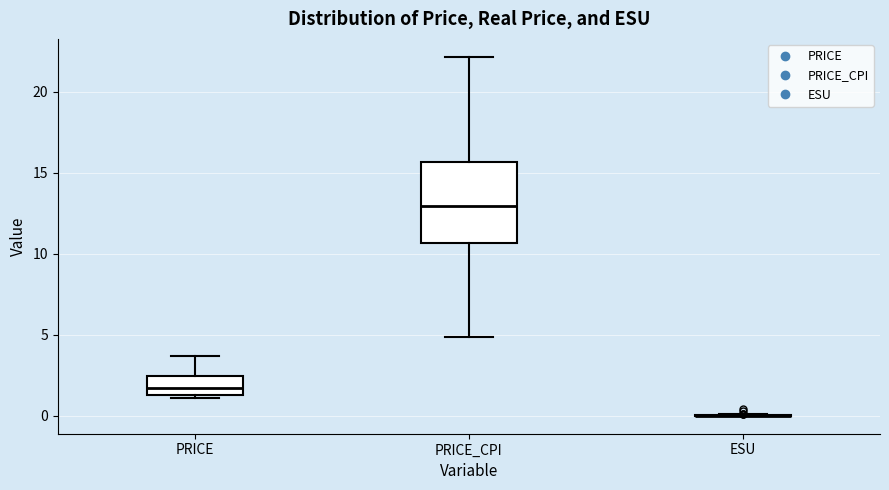

Reading left to right, read every box against the y-axis: the position of its median line, the range the box covers, and the ends of its whiskers. The values are not printed on the chart, so give them approximately, as read against the axis.

PRICE: median 1.5 (just above the box's lower edge), box 1.5 to 2.5, whiskers 1.0 to 3.5
PRICE_CPI: median 13.0, box 10.5 to 15.5, whiskers 5.0 to 22.0
ESU: box collapsed to a line at 0.0, whiskers 0.0 to 0.0